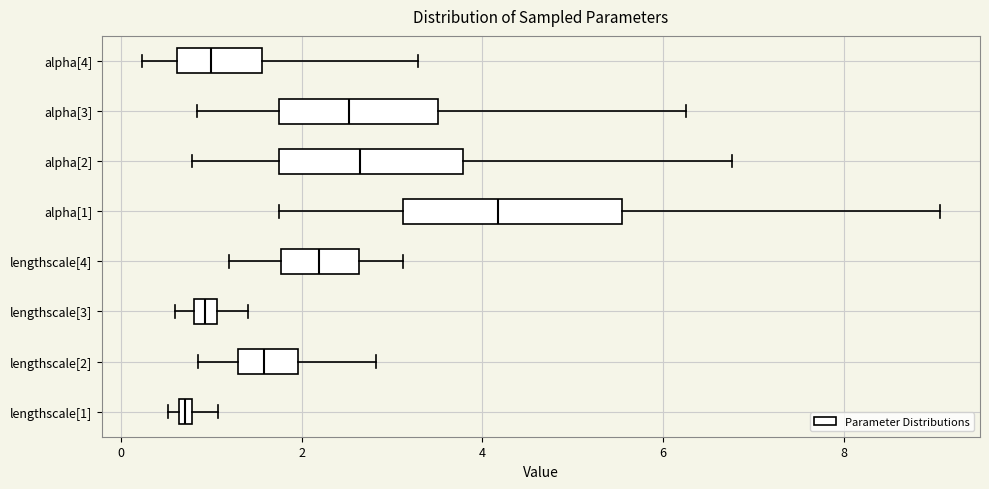

Which box's median line is the furthest to the right?

alpha[1]